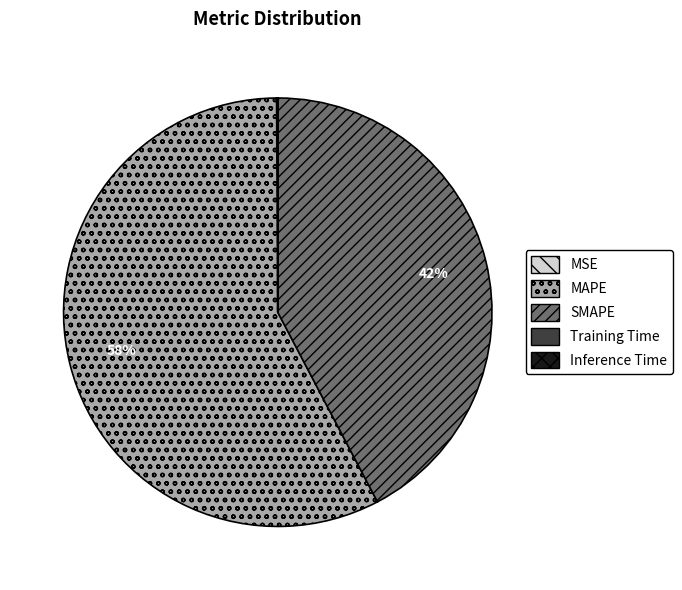

The MAPE slice represents 64% of the pie. True or false?

False